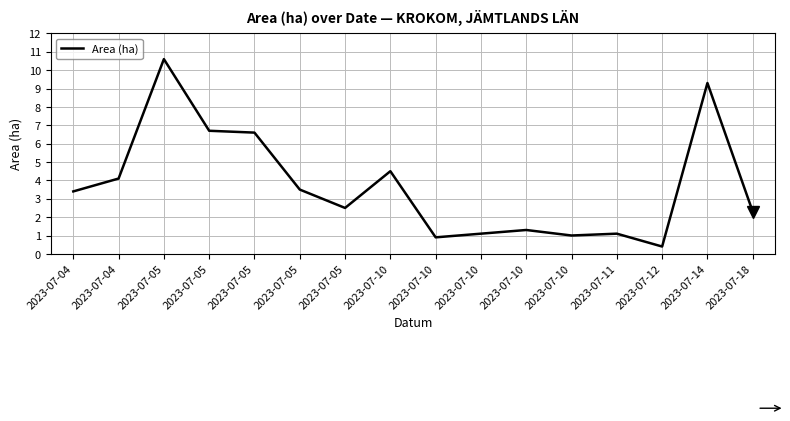

What is the change in value from 2023-07-04 to 2023-07-10?

-2.3